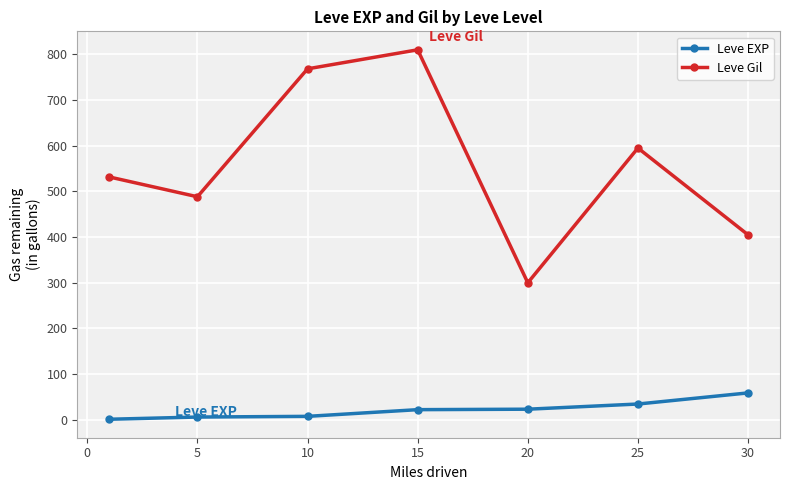

Rank the series by their average value, from highest to lowest.

Leve Gil, Leve EXP